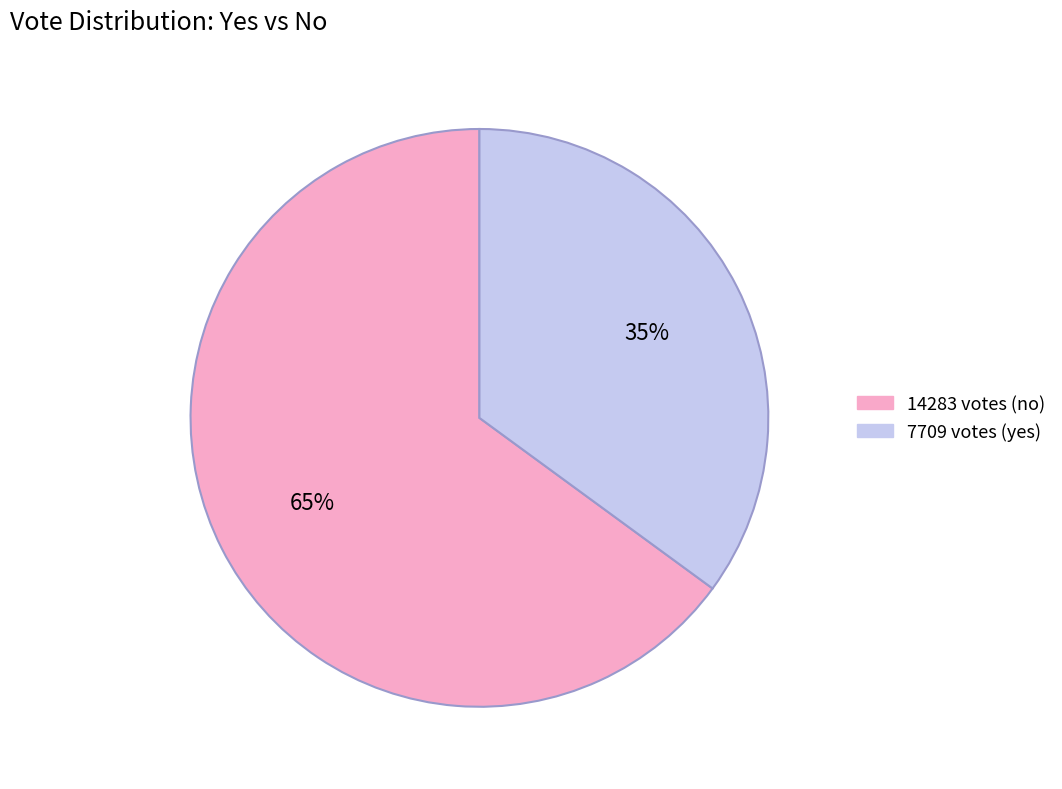

Is there any slice that represents more than half of the pie?

Yes